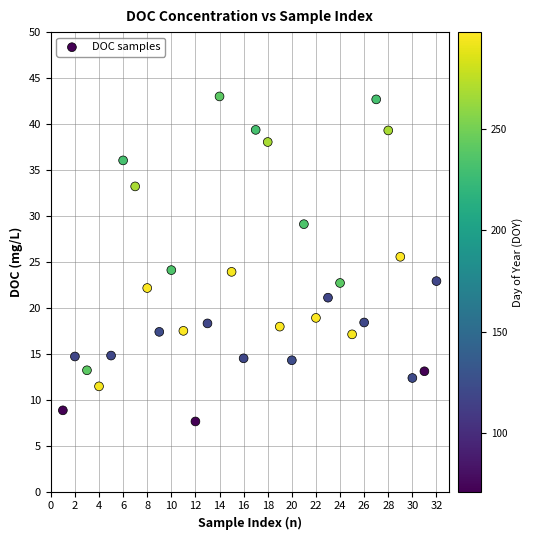

What is the range of X values (max minus min)?

31.0